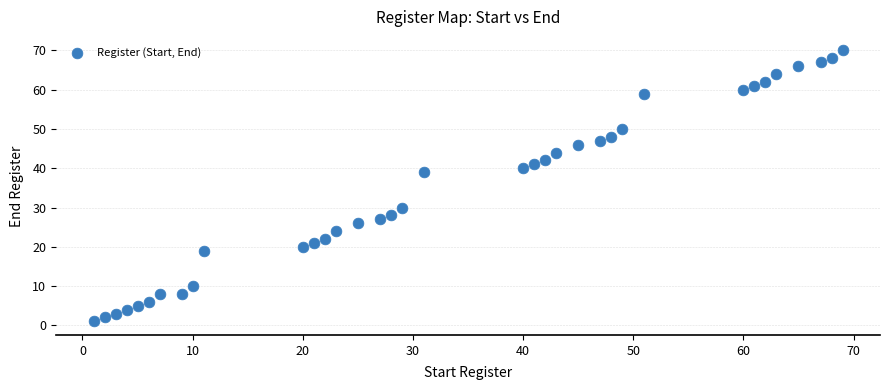

What is the range of X values (max minus min)?

68